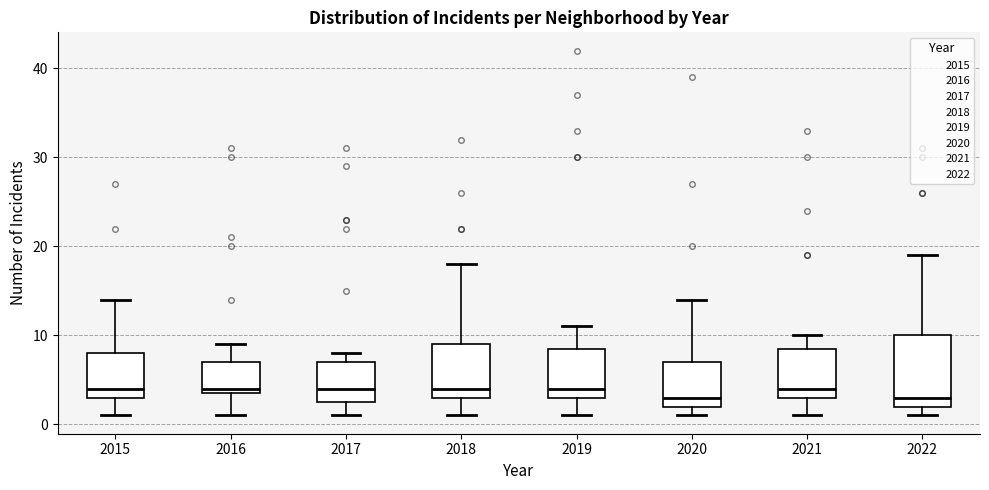

Reading left to right, read every box against the y-axis: the position of its median line, the range the box covers, and the ends of its whiskers. The values are not printed on the chart, so give them approximately, as read against the axis.

2015: median 4, box 3 to 8, whiskers 1 to 14
2016: median 4 (just above the box's lower edge), box 4 to 7, whiskers 1 to 9
2017: median 4, box 3 to 7, whiskers 1 to 8
2018: median 4, box 3 to 9, whiskers 1 to 18
2019: median 4, box 3 to 9, whiskers 1 to 11
2020: median 3, box 2 to 7, whiskers 1 to 14
2021: median 4, box 3 to 9, whiskers 1 to 10
2022: median 3, box 2 to 10, whiskers 1 to 19